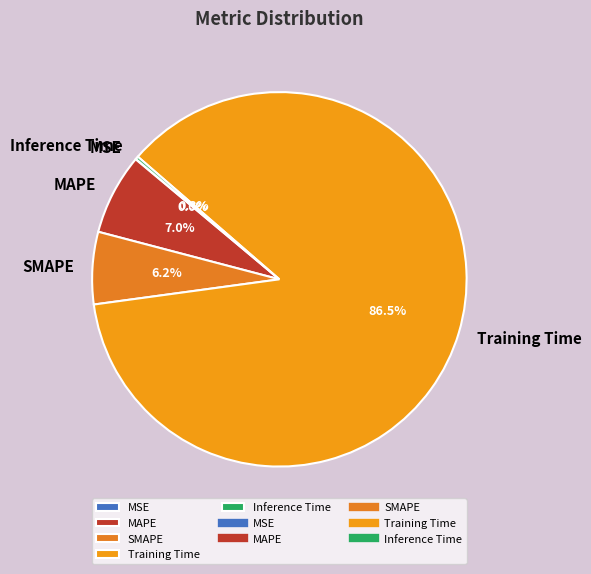

Is there any slice that represents more than half of the pie?

Yes